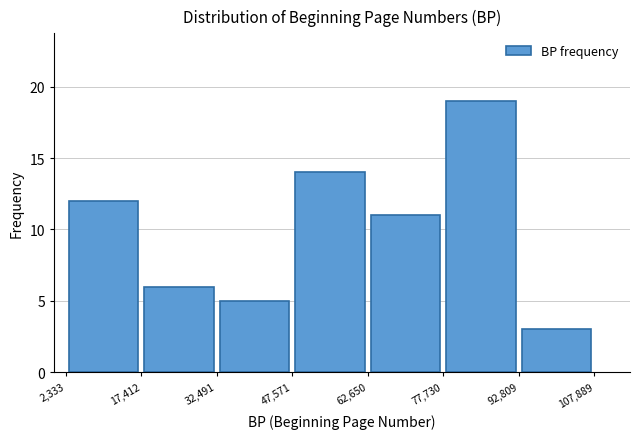

Reading left to right, transcribe this chart: for each bar, give the range it covers on the x-axis and its height. The values are not printed on the chart, so give them approximately, as read against the axis.

2,333 to 17,412: 12
17,412 to 32,491: 6
32,491 to 47,571: 5
47,571 to 62,650: 14
62,650 to 77,730: 11
77,730 to 92,809: 19
92,809 to 107,889: 3